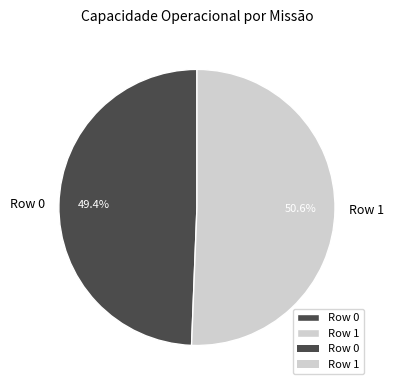

Rank the categories by value from highest to lowest.

Row 1, Row 0